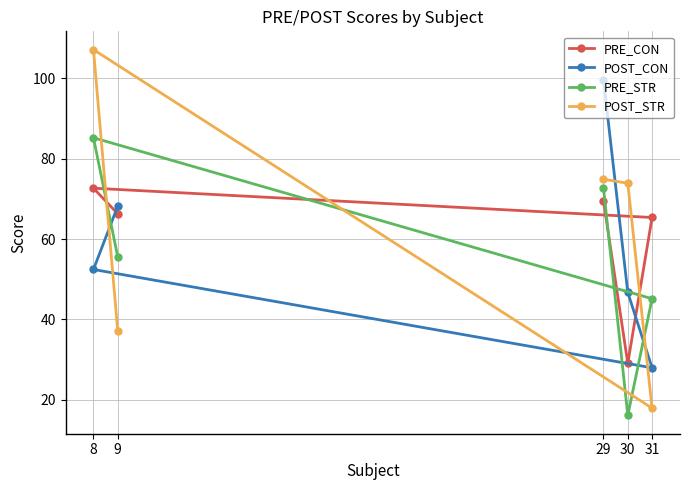

What is the difference between the POST_STR values at 31 and 29?

57.0